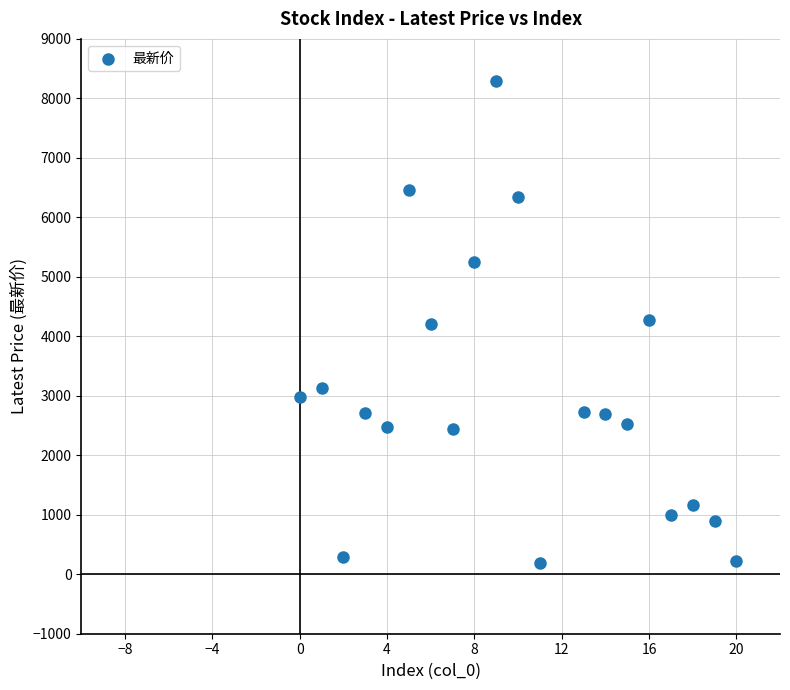

What is the range of X values (max minus min)?

20.0